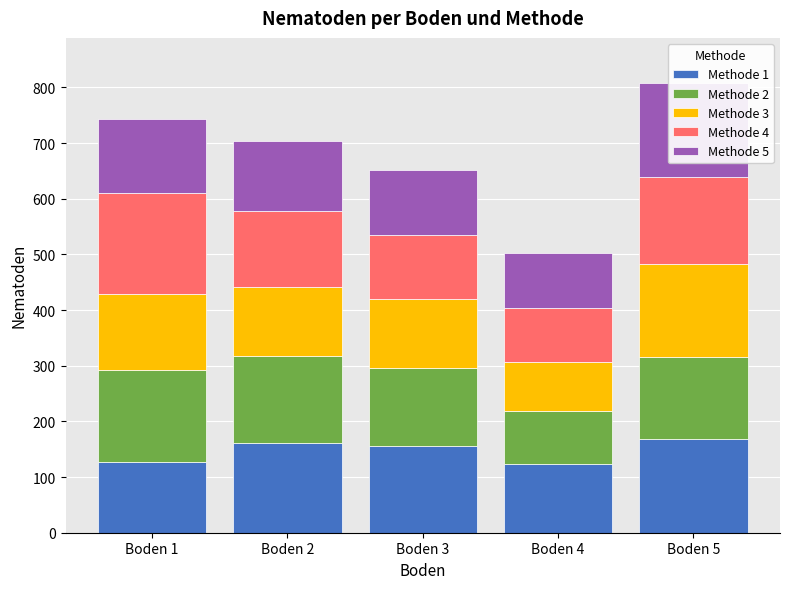

At how many categories does at least one series exceed 172?

1